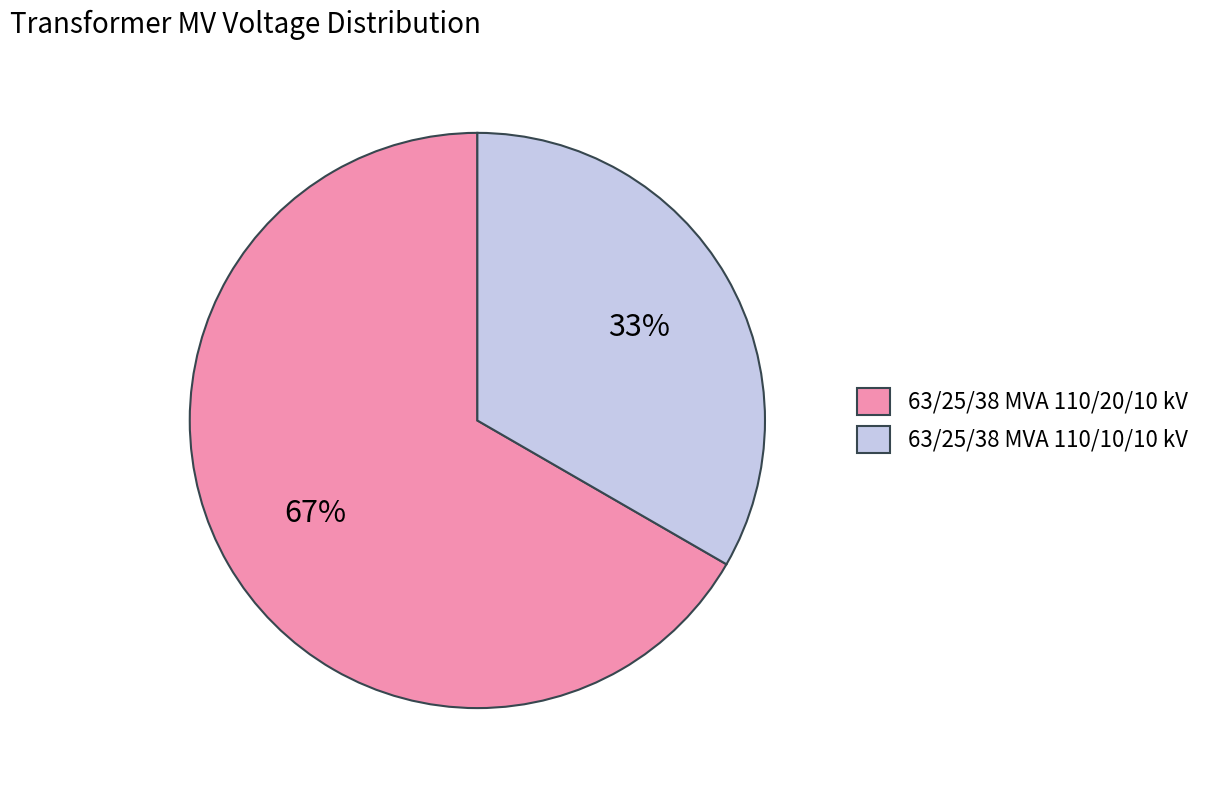

Which category has the smallest portion of the pie?

63/25/38 MVA 110/10/10 kV